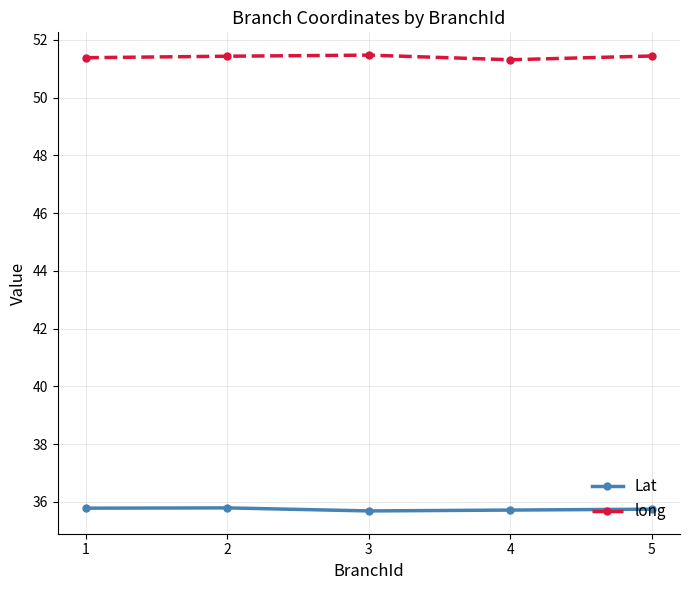

Is the value of Lat at 5 greater than the value of long at 1?

No